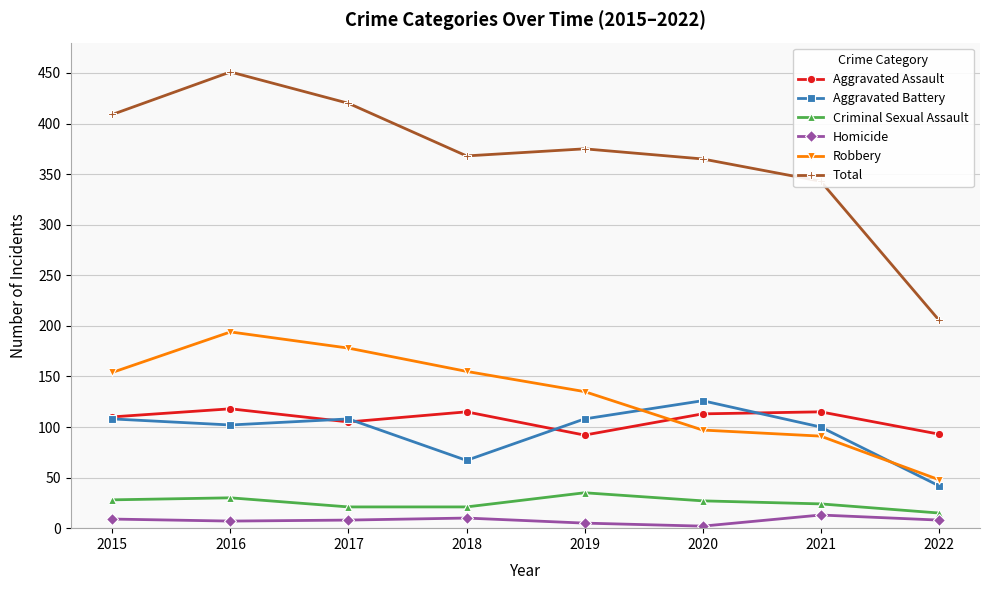

Which series has the largest range (max minus min)?

Total